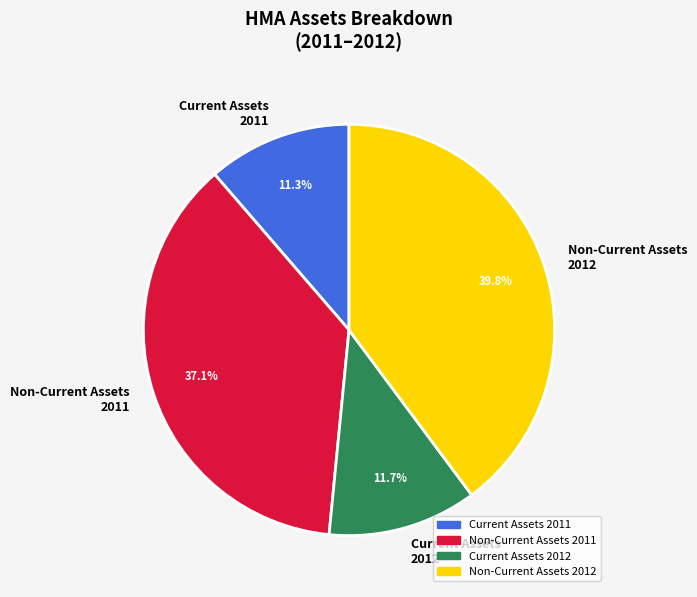

Which slice is the largest?

Non-Current Assets 2012